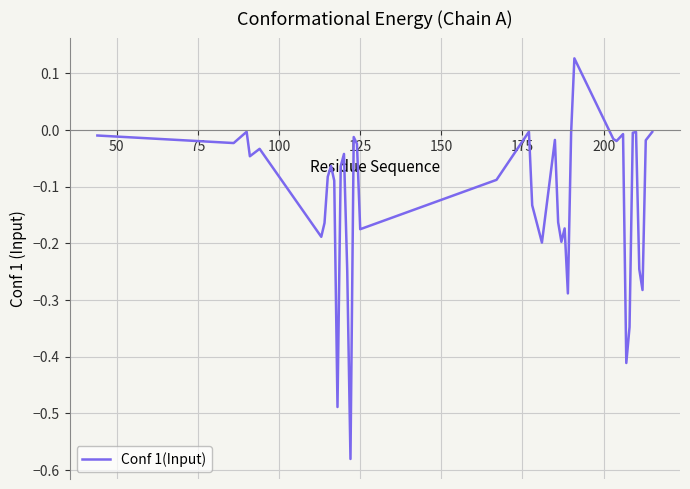

What is the difference between the maximum and minimum values?

0.7